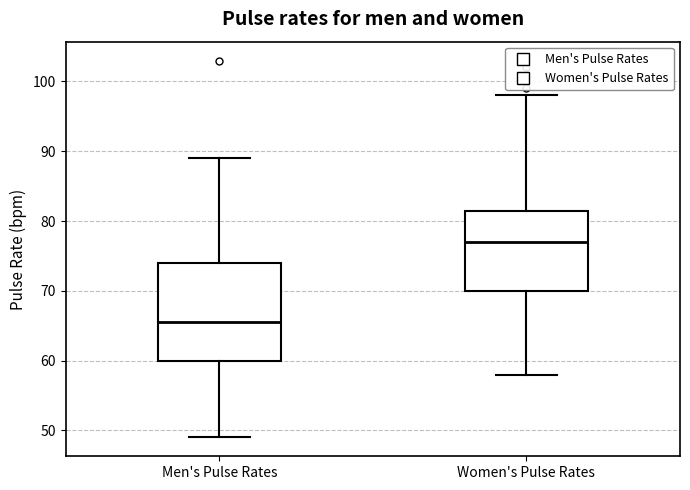

Where is the lower edge of the box for Men's Pulse Rates on the y-axis? The values are not printed on the chart, so give them approximately, as read against the axis.

60